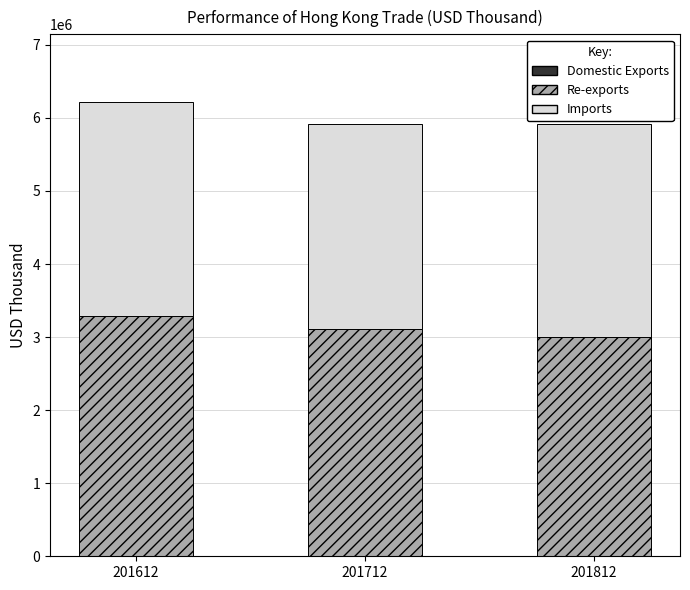

Which series has the largest total across all categories?

Re-exports